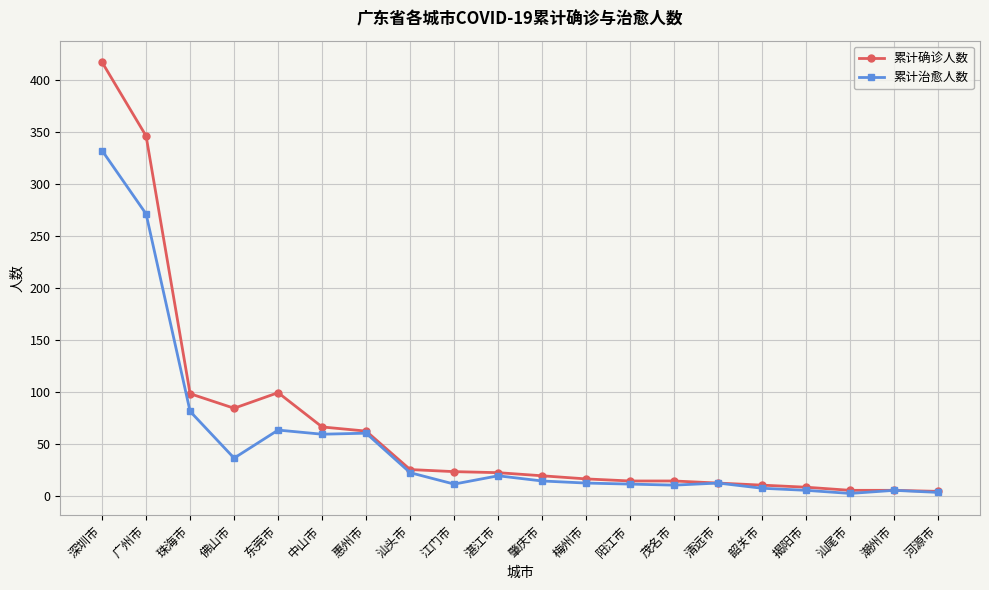

At which label is 累计确诊人数 closest to 210?

东莞市